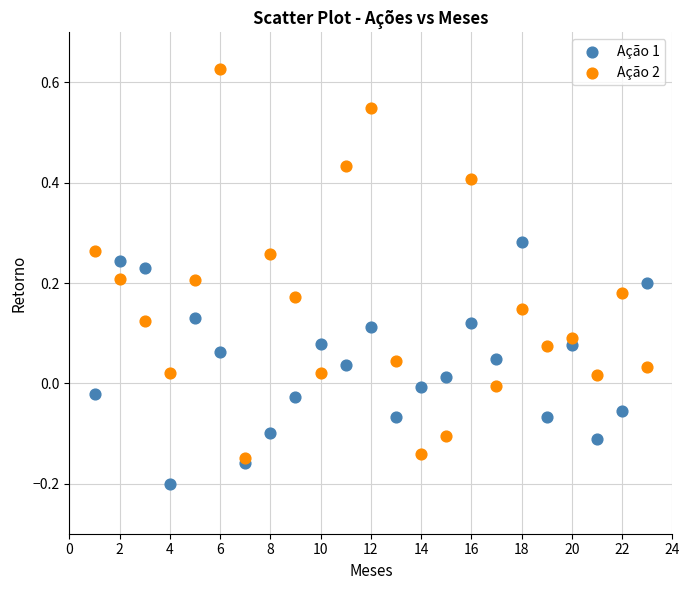

Across all data points, what is the range of X values (max minus min)?

22.0